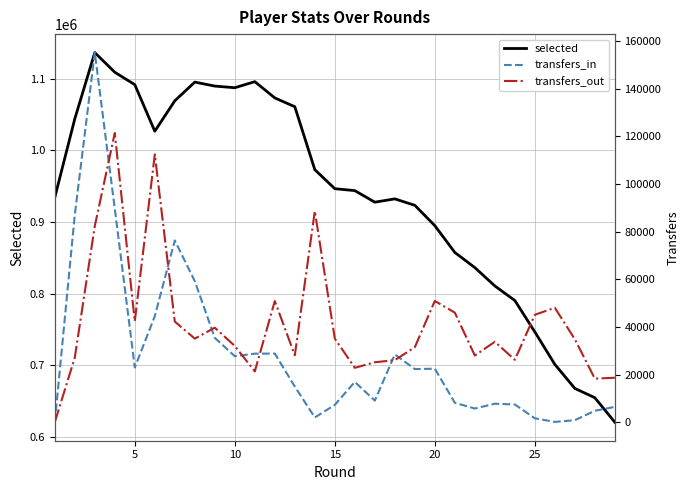

What is the maximum value for selected?

1136280